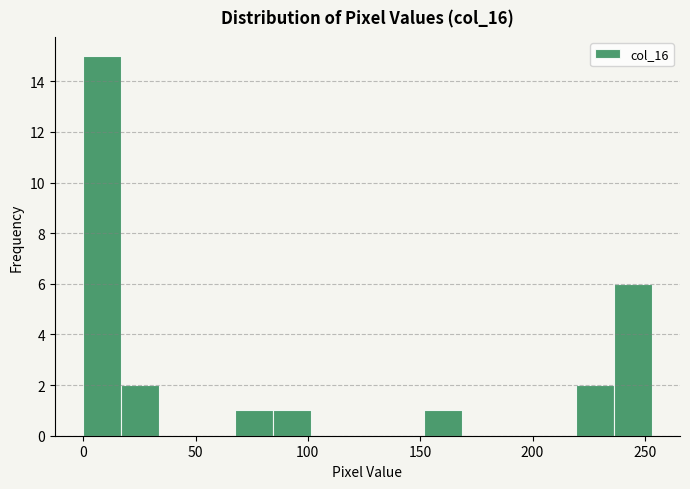

Read against the x-axis, roughly where is the centre of the tallest bar?

10